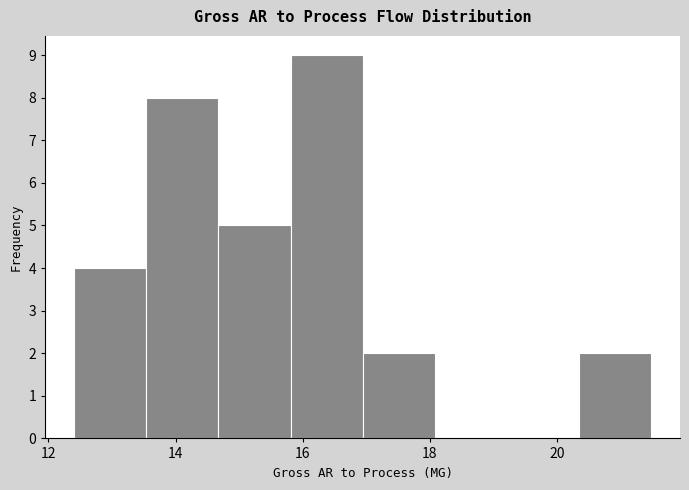

Reading left to right, transcribe this chart: for each bar, give the range it covers on the x-axis and its height. Neither the bar edges nor the heights are printed on the chart, so give them approximately, as read against the axes.

12.4 to 13.6: 4
13.6 to 14.6: 8
14.6 to 15.8: 5
15.8 to 17.0: 9
17.0 to 18.0: 2
18.0 to 19.2: 0
19.2 to 20.4: 0
20.4 to 21.4: 2